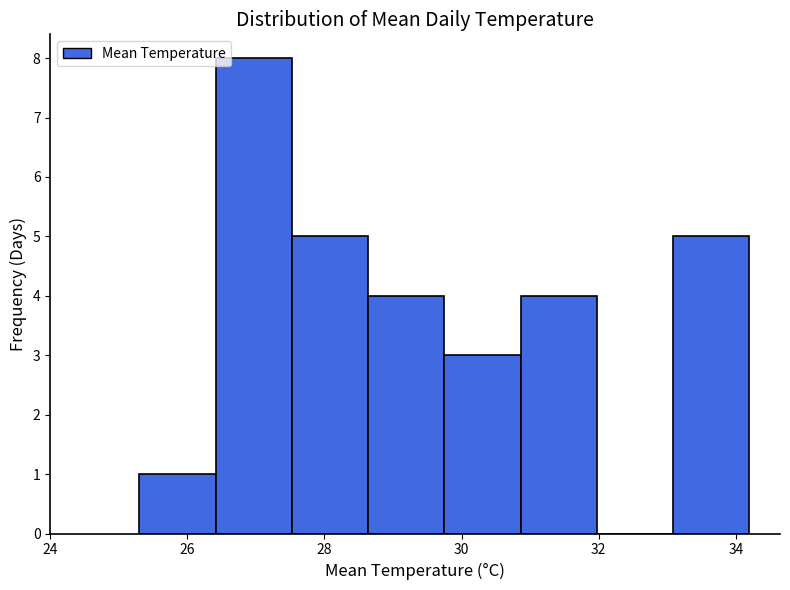

Reading left to right, list every bar in this chart as the range it spans on the x-axis followed by its height. Neither the bar edges nor the heights are printed on the chart, so give them approximately, as read against the axes.

25.4 to 26.4: 1
26.4 to 27.6: 8
27.6 to 28.6: 5
28.6 to 29.8: 4
29.8 to 30.8: 3
30.8 to 32.0: 4
32.0 to 33.0: 0
33.0 to 34.2: 5